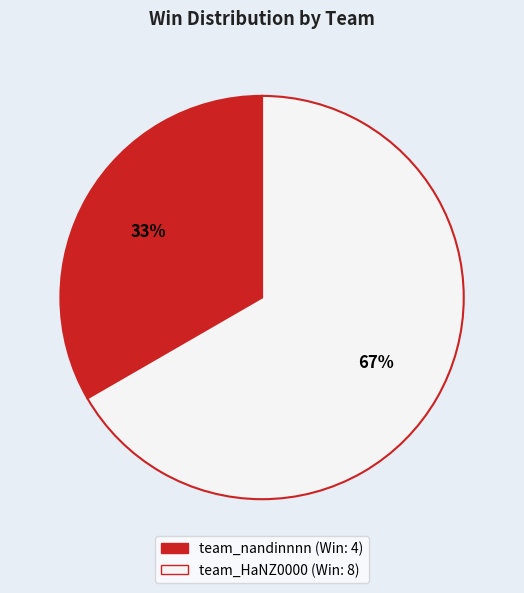

What is the smallest slice in the pie chart?

team_nandinnnn